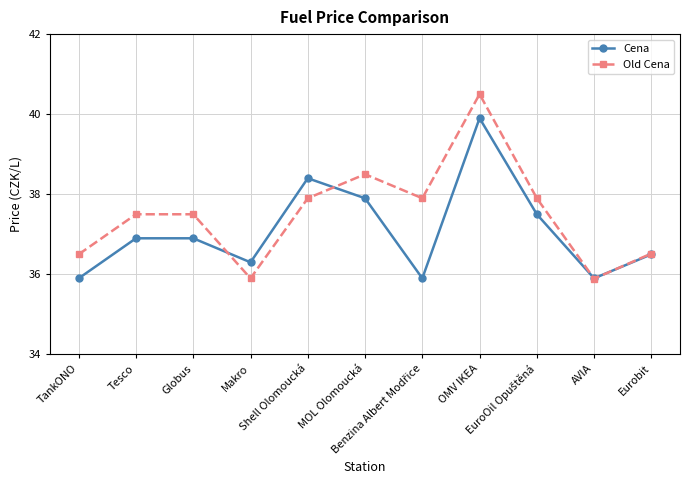

At which label does Cena reach its peak?

OMV IKEA